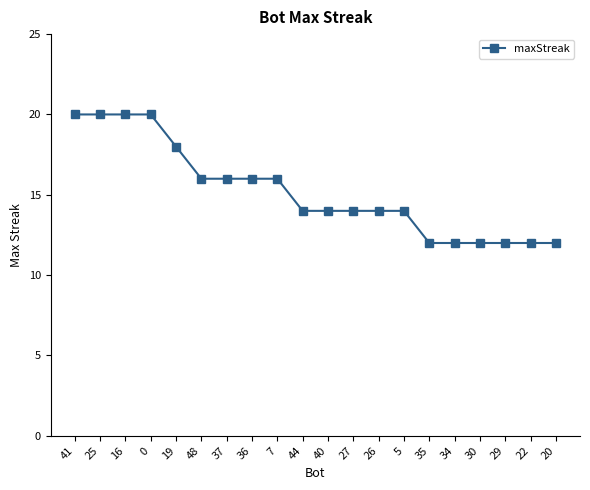

At which label does the data first exceed 14?

41